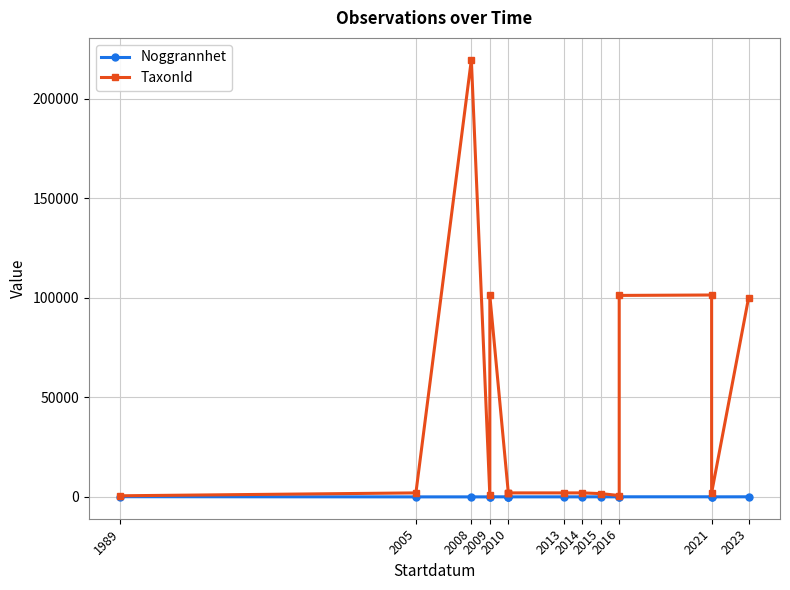

What is the difference between the second highest and second lowest values in the Noggrannhet series?

40